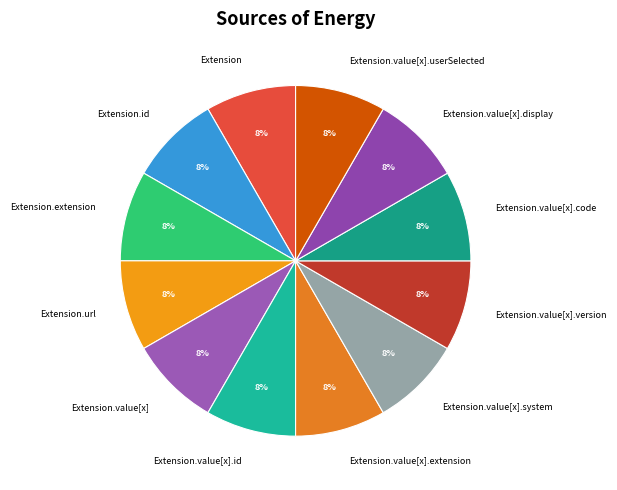

Approximately how many times larger is the value at Extension.url compared to Extension.extension?

1.0